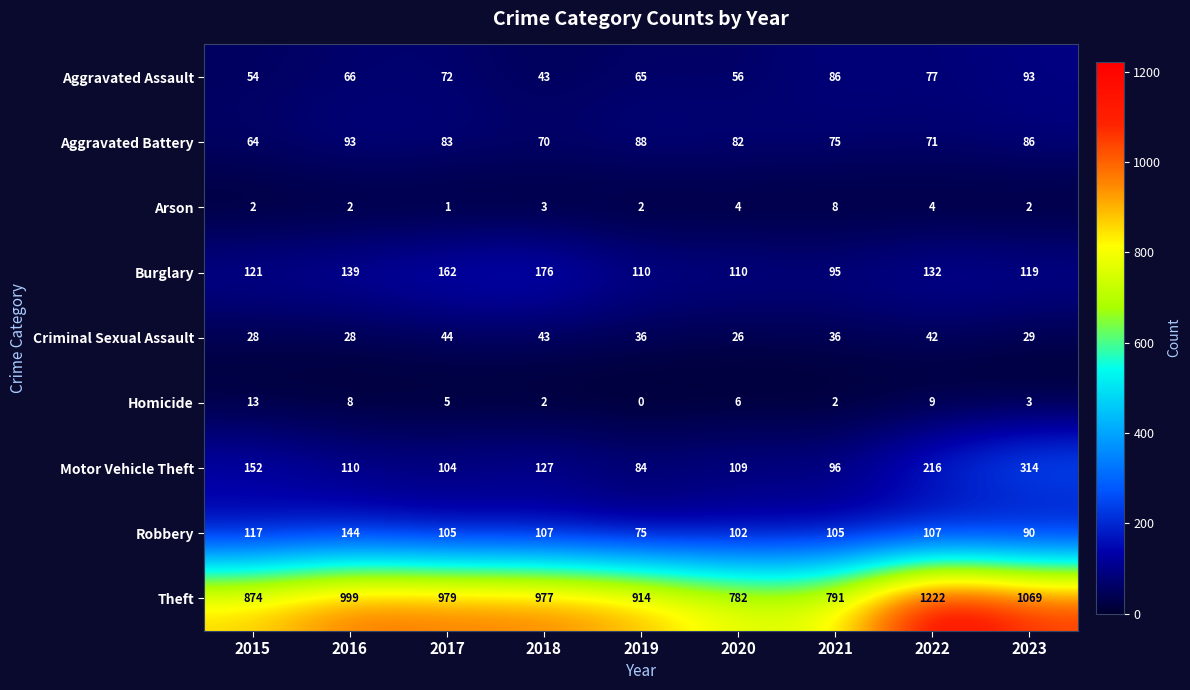

True or false: Motor Vehicle Theft has a value of 96 at 2021.

True